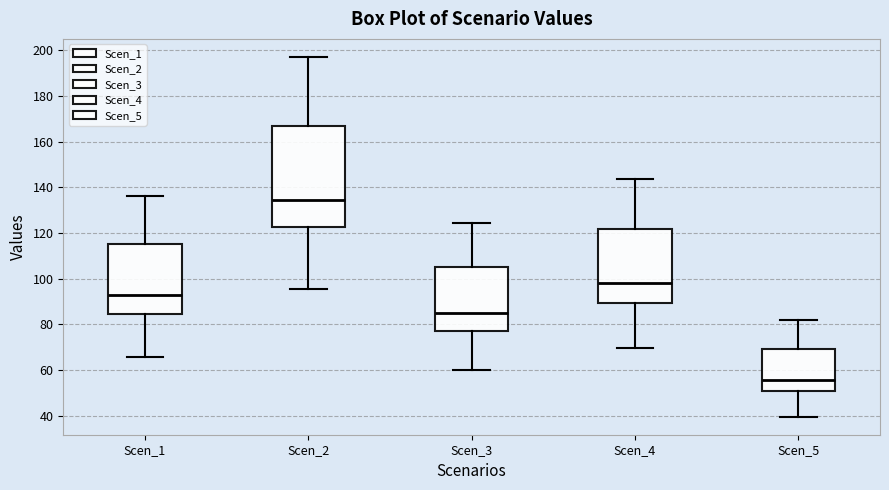

Which box is the tallest, from its lower edge to its upper edge?

Scen_2